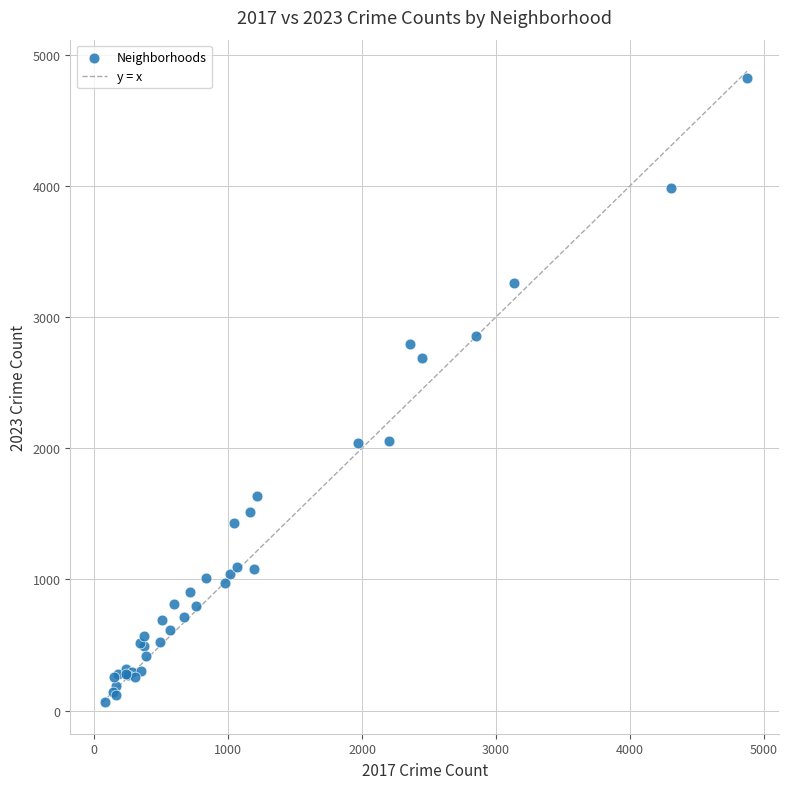

What Y value in the scatter plot is closest to 2442?

2689